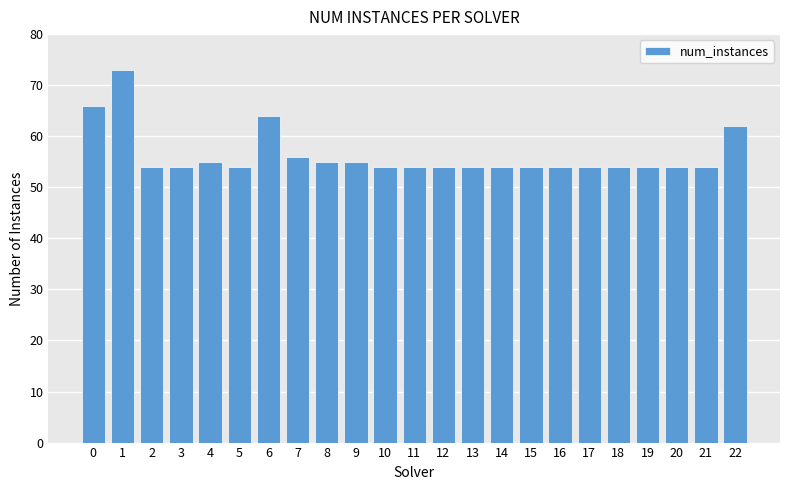

Reading right to left, transcribe all the data shown in this chart.

62	54	54	54	54	54	54	54	54	54	54	54	54	55	55	56	64	54	55	54	54	73	66